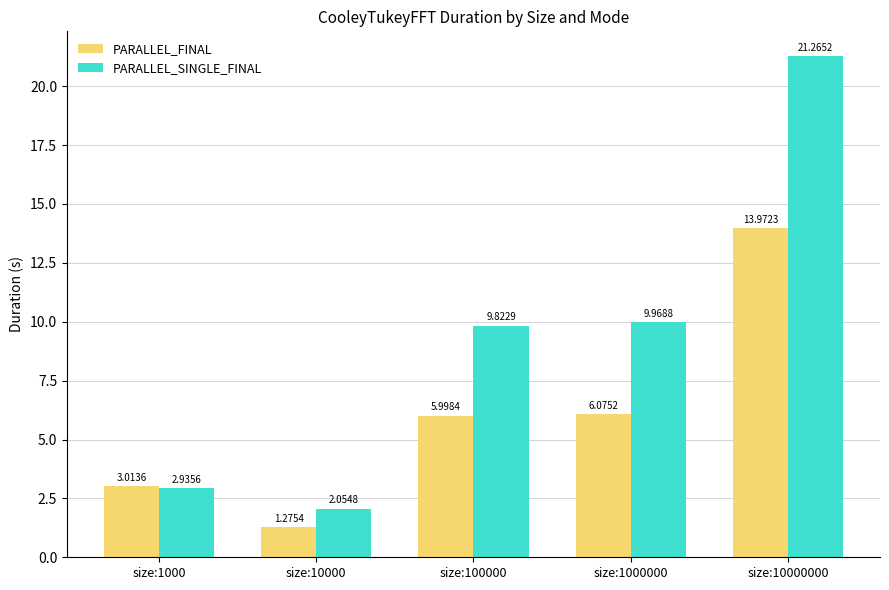

Is it true that PARALLEL_FINAL equals 6.0 at size:100000?

True